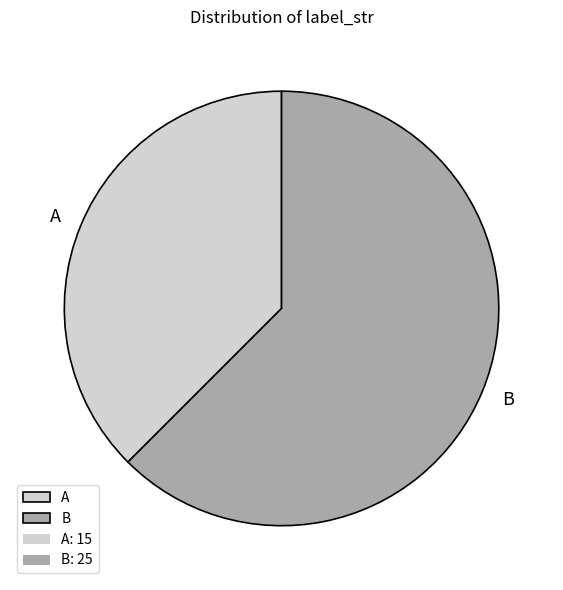

The B slice represents 62% of the pie. True or false?

True